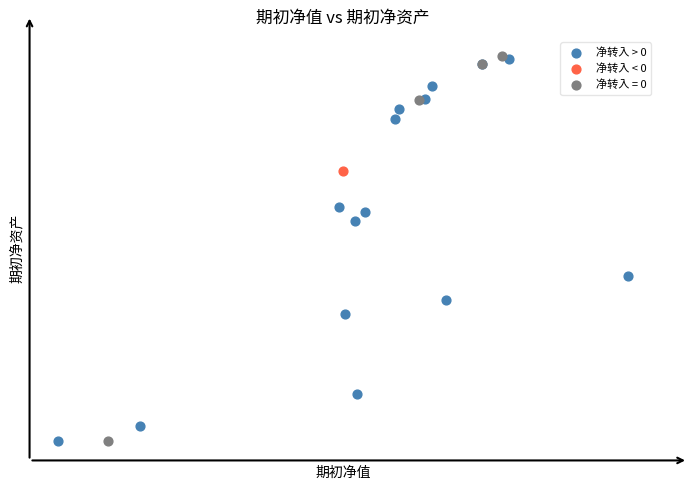

What are all the series names shown in the legend?

净转入 > 0, 净转入 < 0, 净转入 = 0